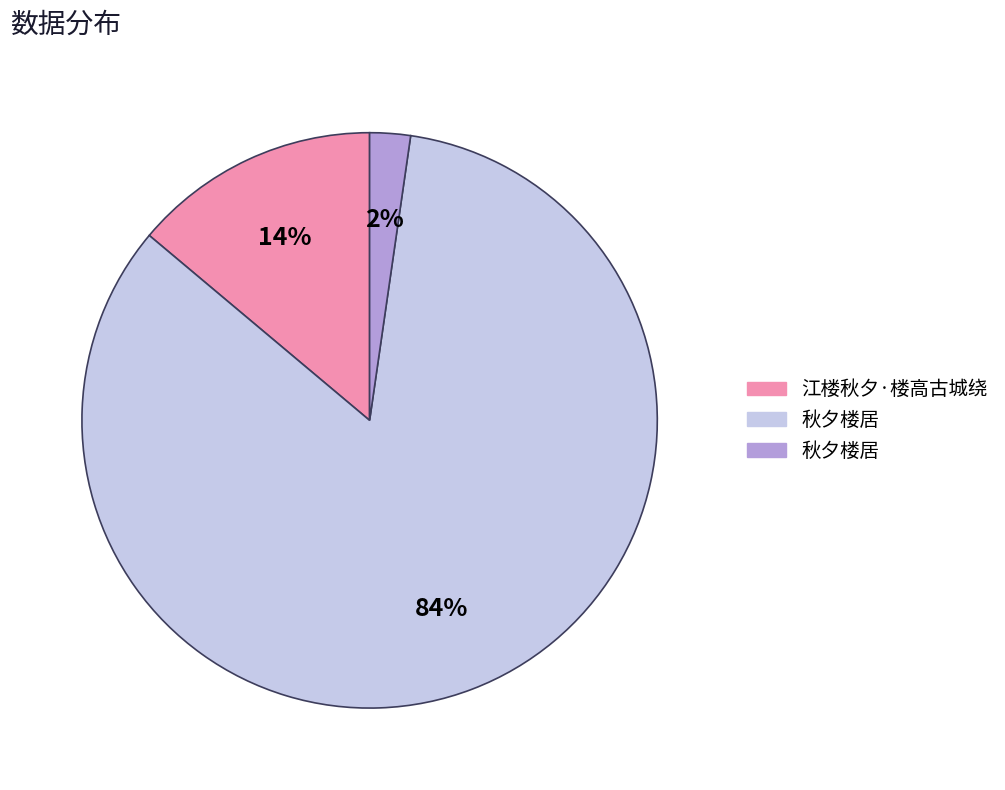

Does any single category account for the majority?

Yes